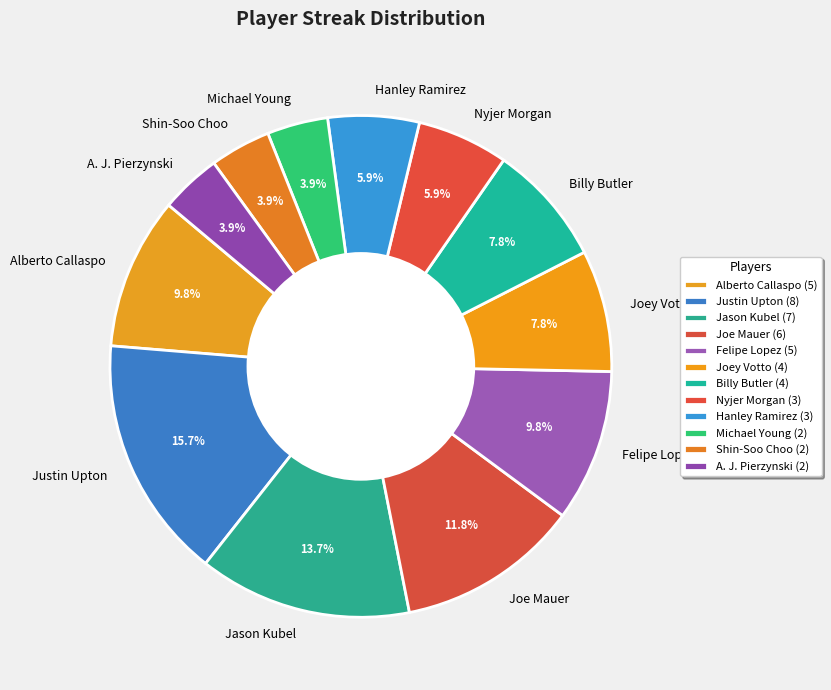

Is there a majority slice in this chart?

No